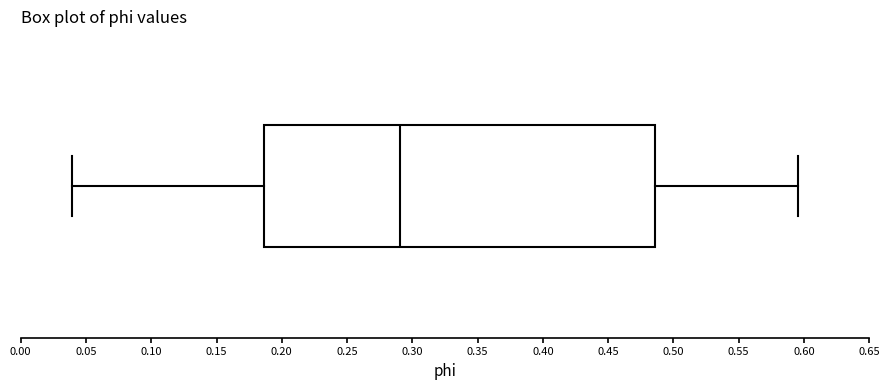

Transcribe this box plot: give where the median line is, the range the box spans, and where the two whiskers end, as read against the x-axis. The values are not printed on the chart, so give them approximately, as read against the axis.

median 0.290, box 0.185 to 0.485, whiskers 0.040 to 0.595